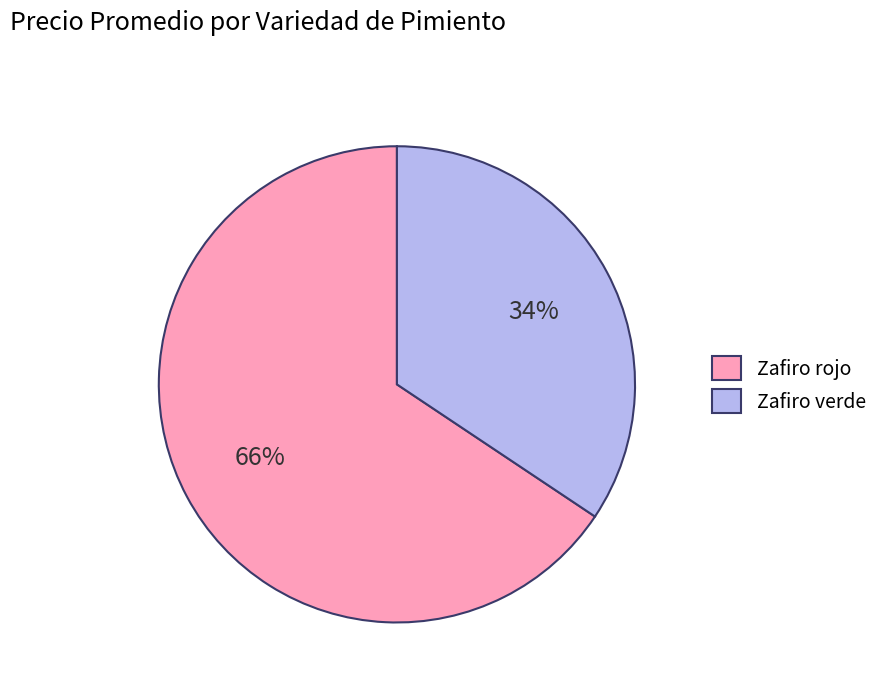

Between Zafiro rojo and Zafiro verde, which is larger?

Zafiro rojo